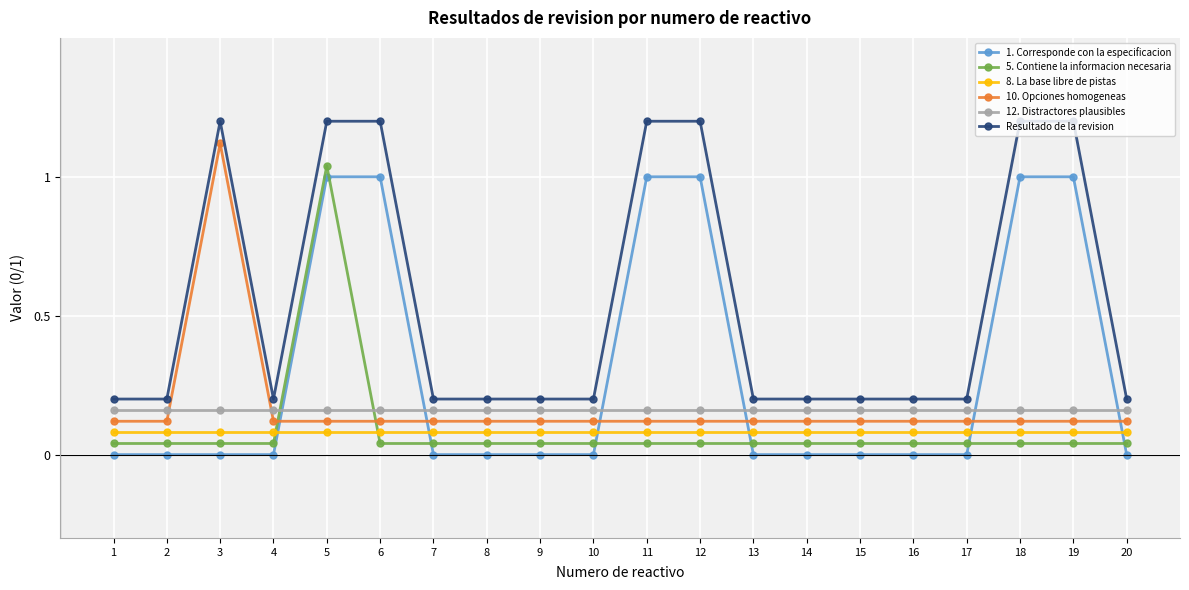

At which label does 10. Opciones homogeneas reach its peak?

3